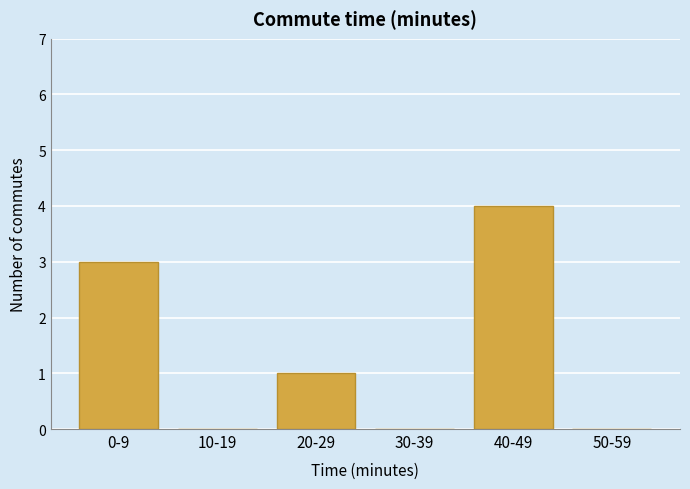

Reading right to left, transcribe all the data shown in this chart.

50-59=0	40-49=4	30-39=0	20-29=1	10-19=0	0-9=3